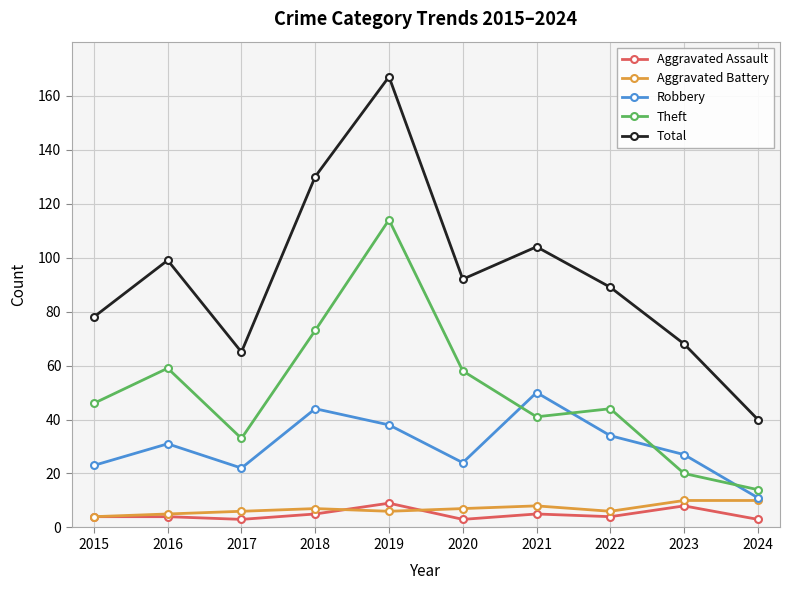

What is the greatest value displayed?

167